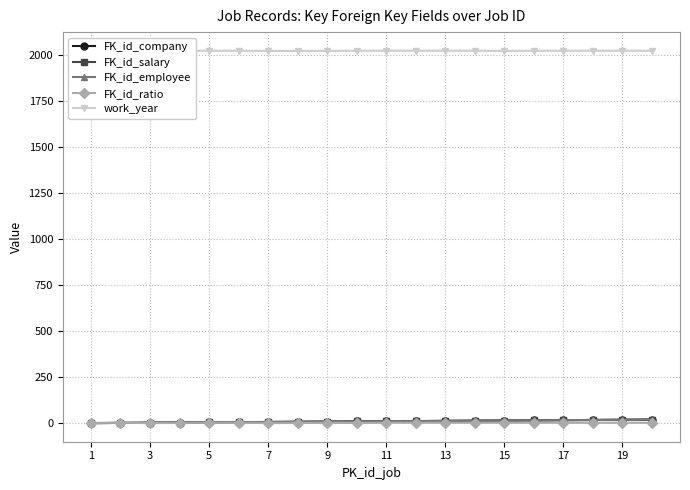

What is the difference between the FK_id_employee values at 15 and 9?

3